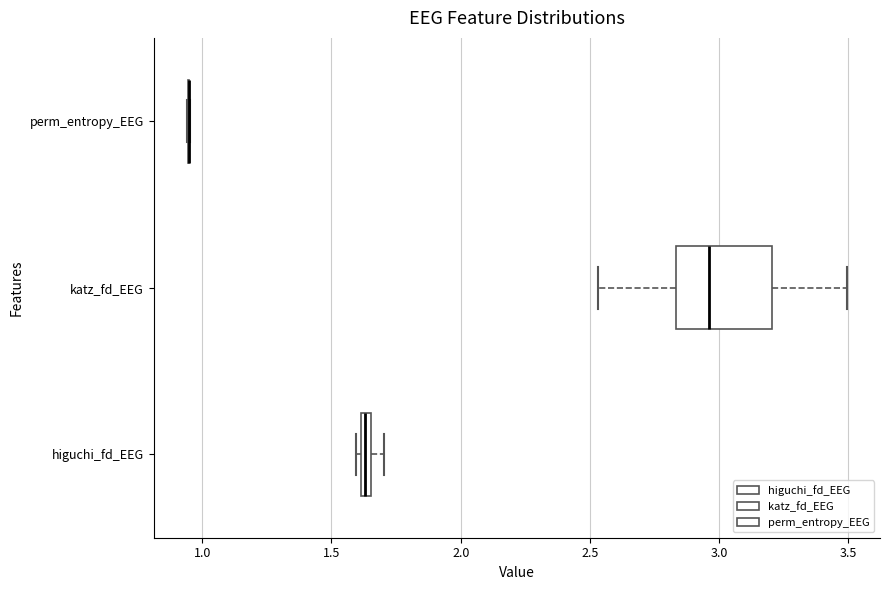

Which box is the widest, from its left edge to its right edge?

katz_fd_EEG